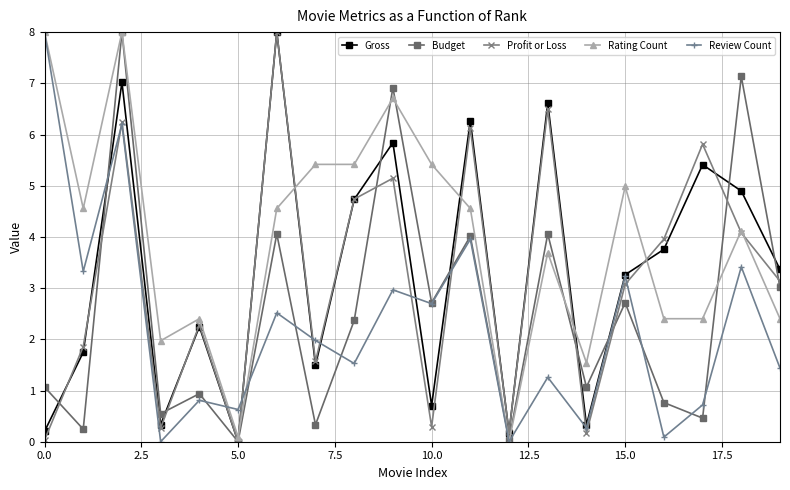

How many distinct data groups are displayed?

5